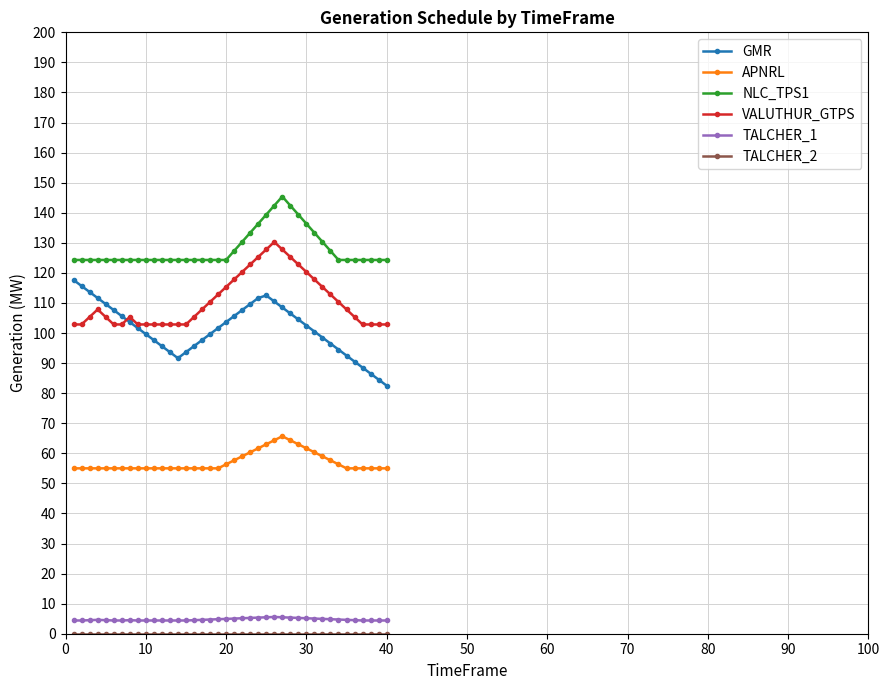

True or false: GMR has more than 2 points higher than both neighbors.

False